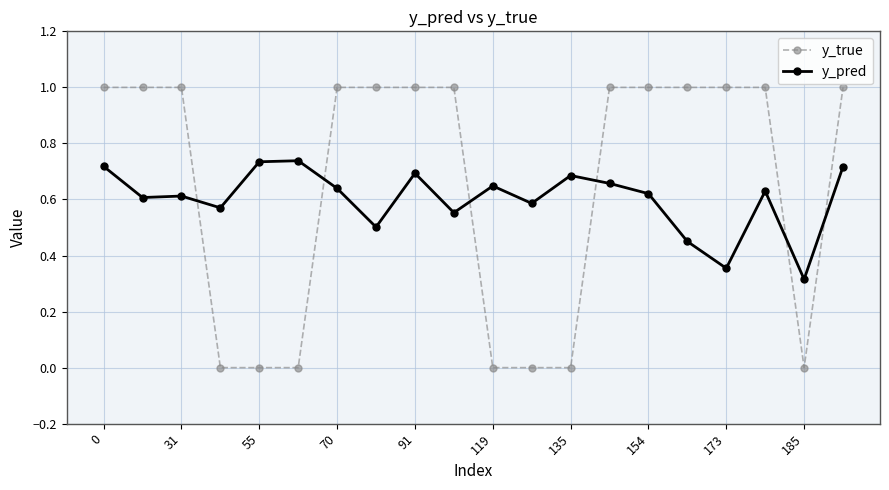

At how many categories does at least one series exceed 0?

20